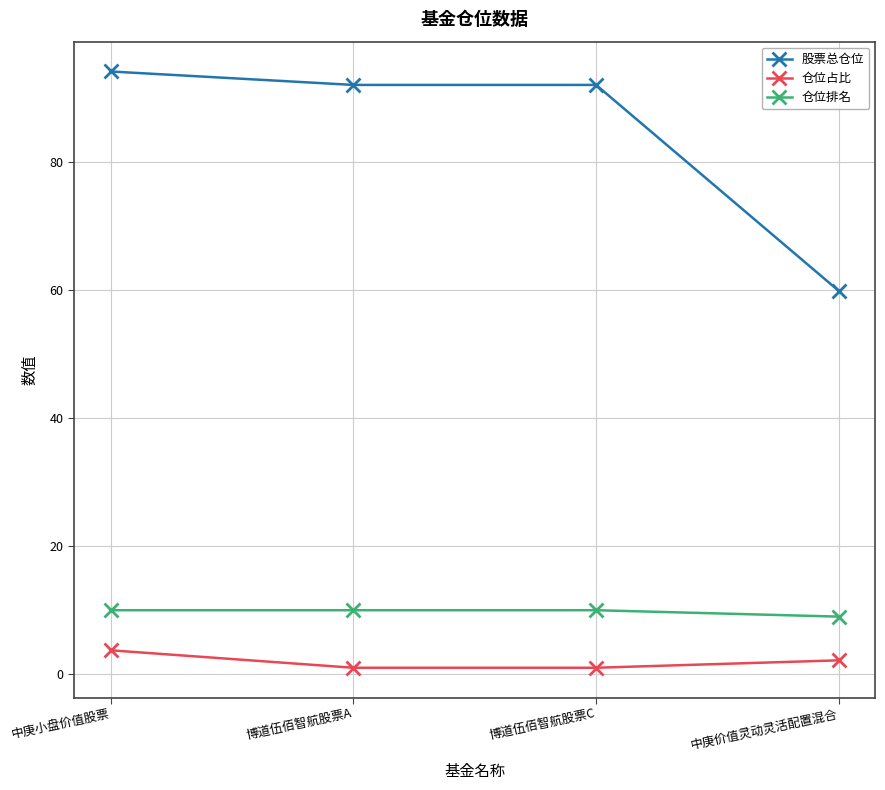

Which series changed the most between 中庚小盘价值股票 and 博道伍佰智航股票A?

仓位占比